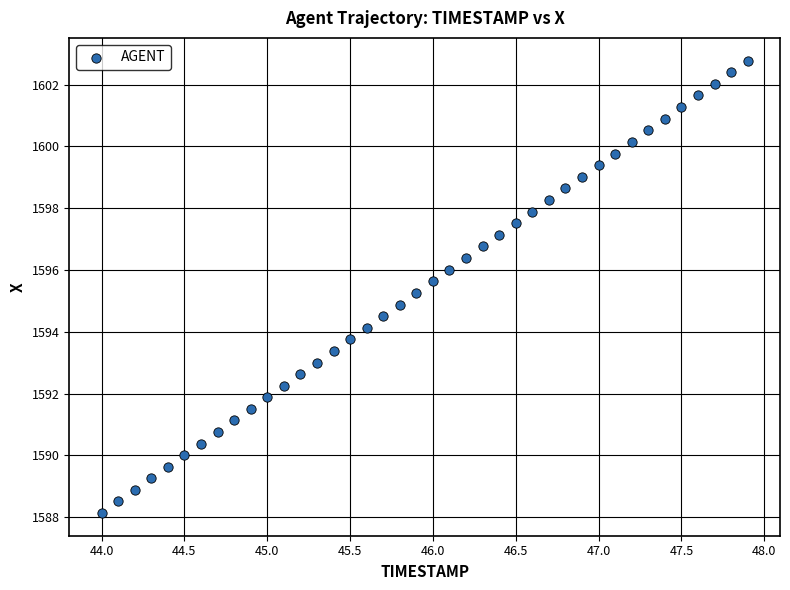

What is the range of X values (max minus min)?

3.9